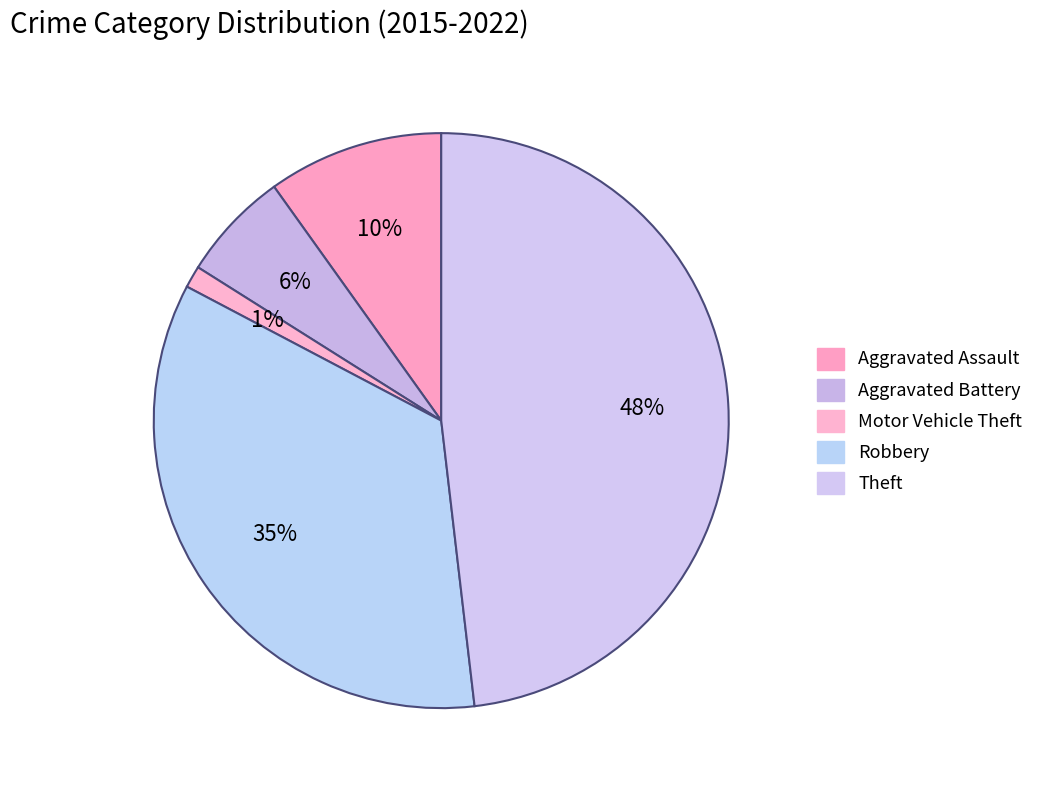

Which category has the biggest portion of the pie?

Theft